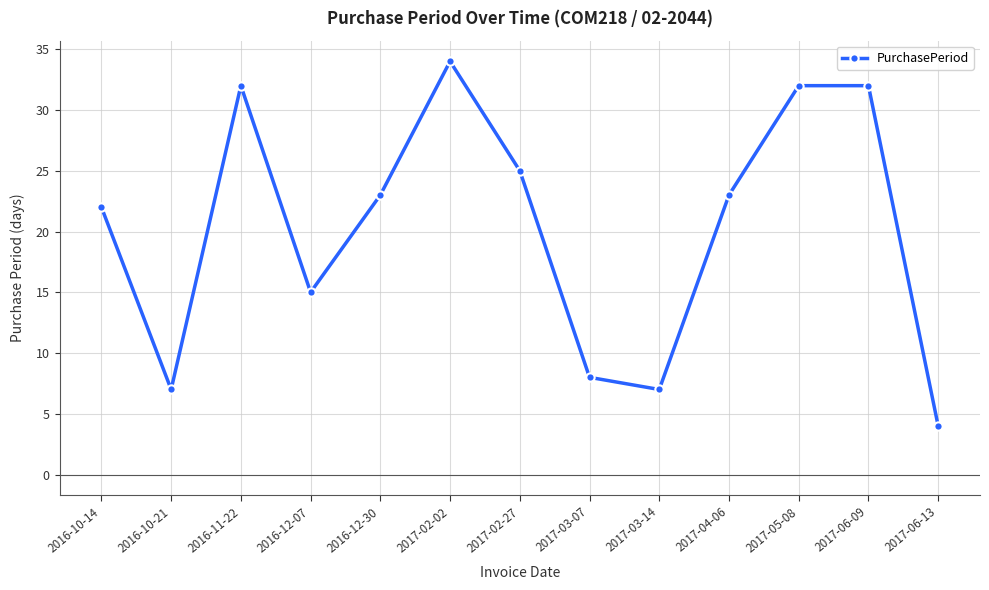

What is the value of the 2nd point from the left?

7